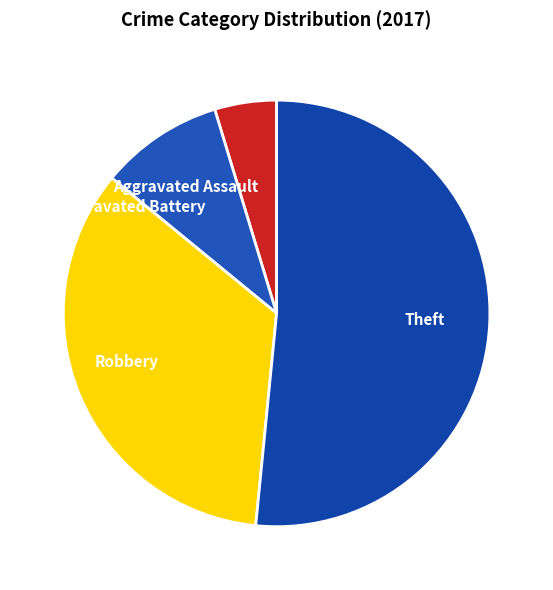

The Theft slice represents 52% of the pie. True or false?

True